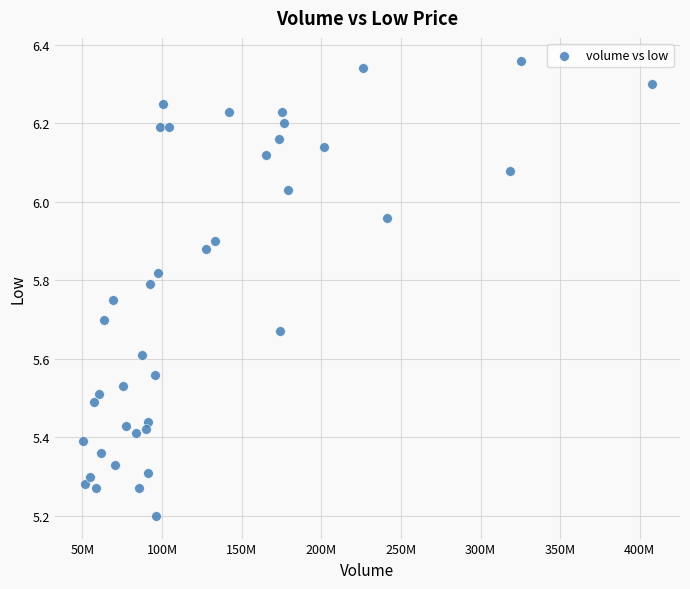

What is the range of Y values (max minus min)?

1.2